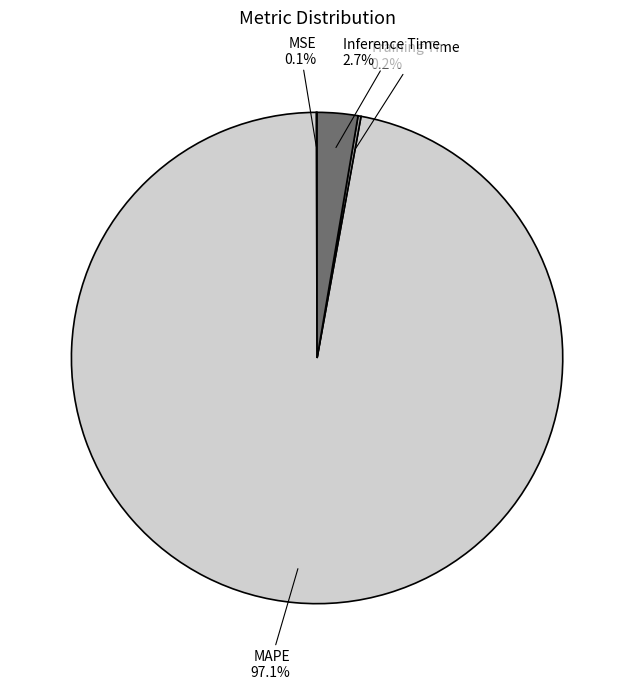

To the nearest percent, what portion does Inference Time represent?

3%